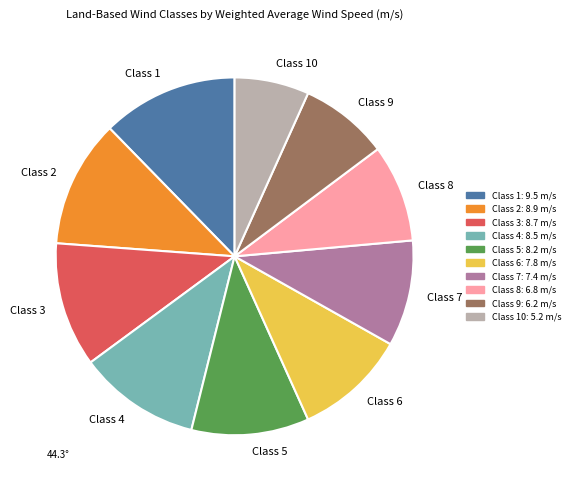

Is there any slice that represents more than half of the pie?

No